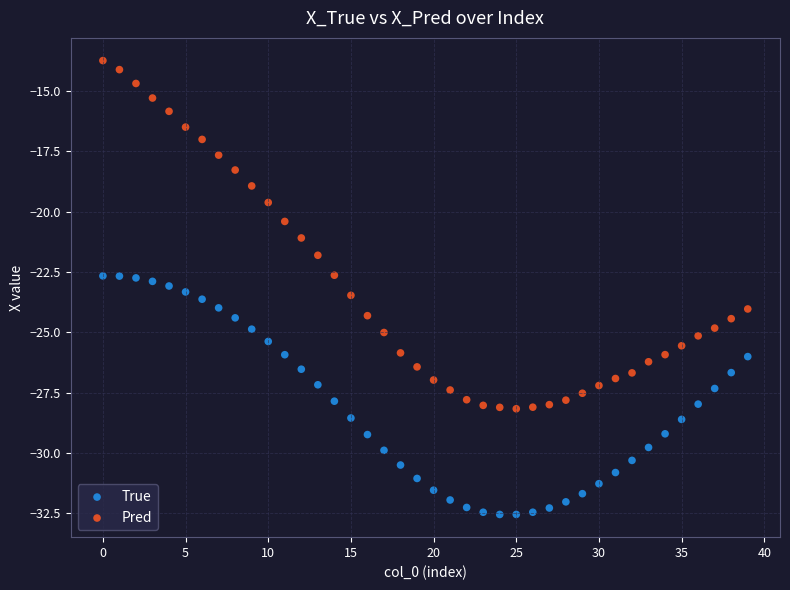

Which series has the largest Y range (max minus min)?

Pred